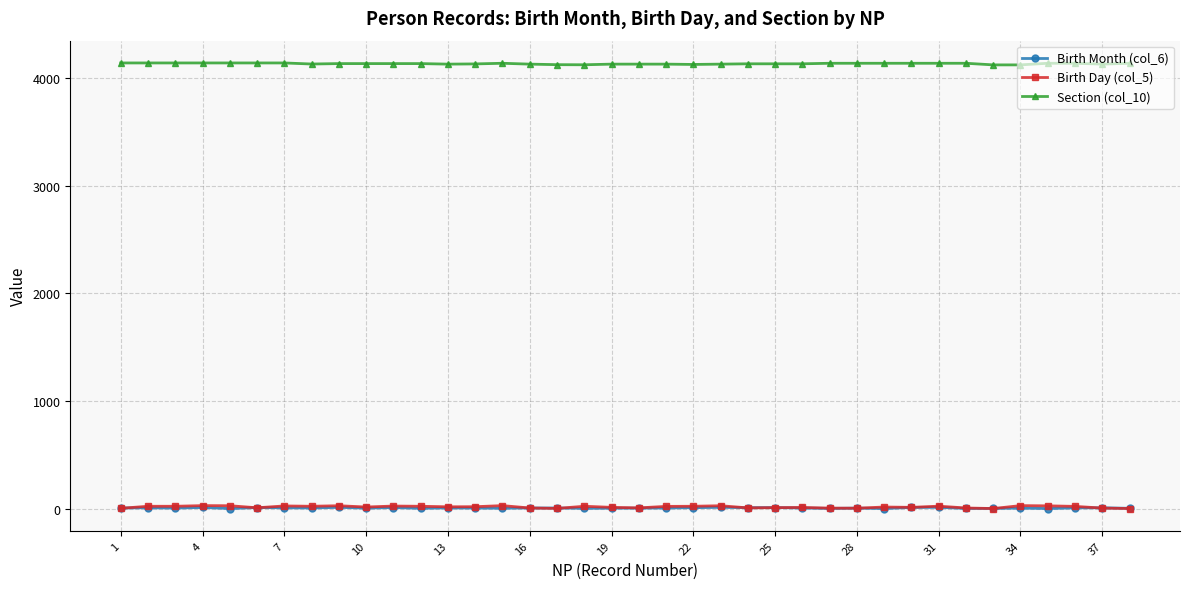

What is the value of the Birth Month (col_6) point at the 13th from the left?

7